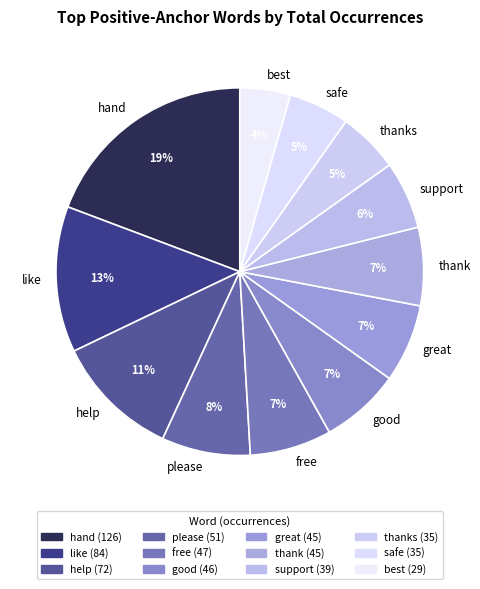

The great slice represents 7% of the pie. True or false?

True